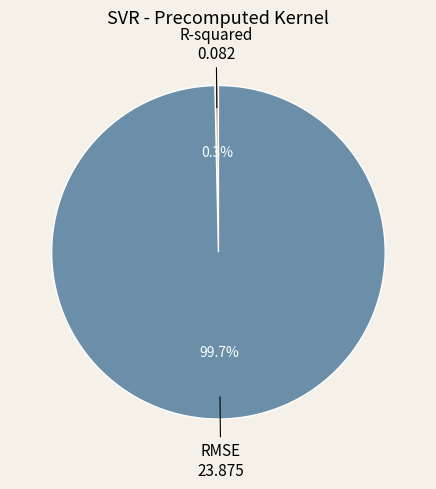

How many slices are in this pie chart?

2